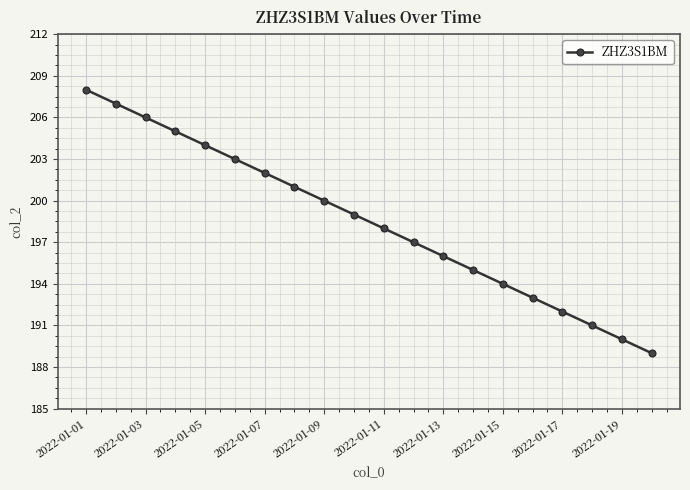

What is the difference between the second highest and minimum values?

18